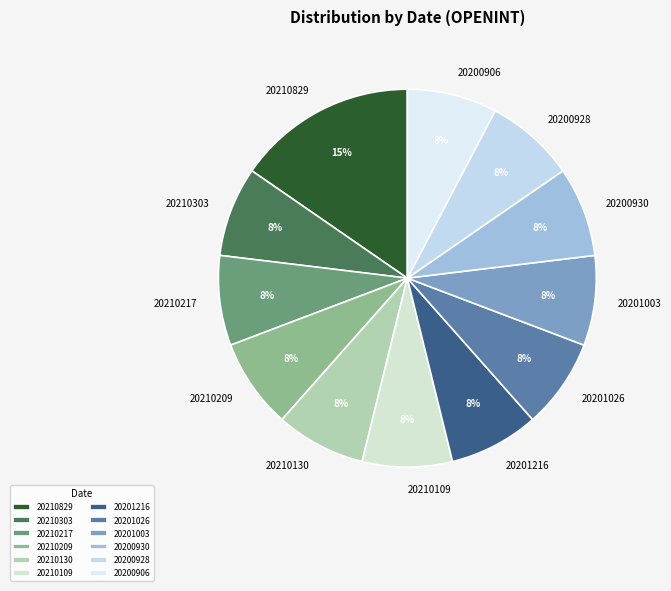

Is it true that 20201216 is 21% of the pie?

False